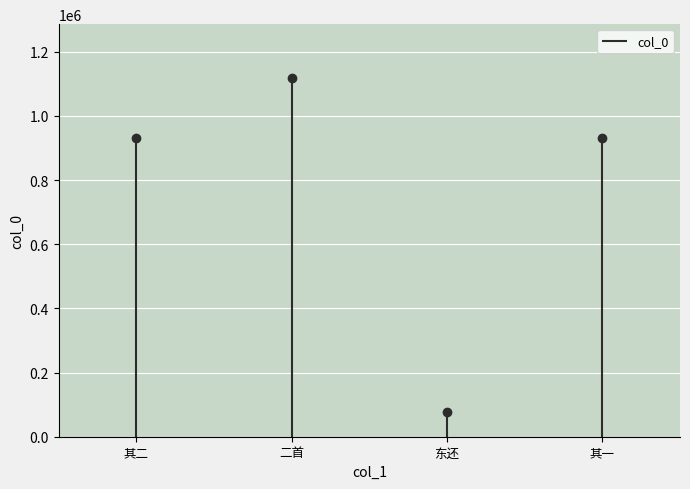

How many lines are shown in the chart?

1